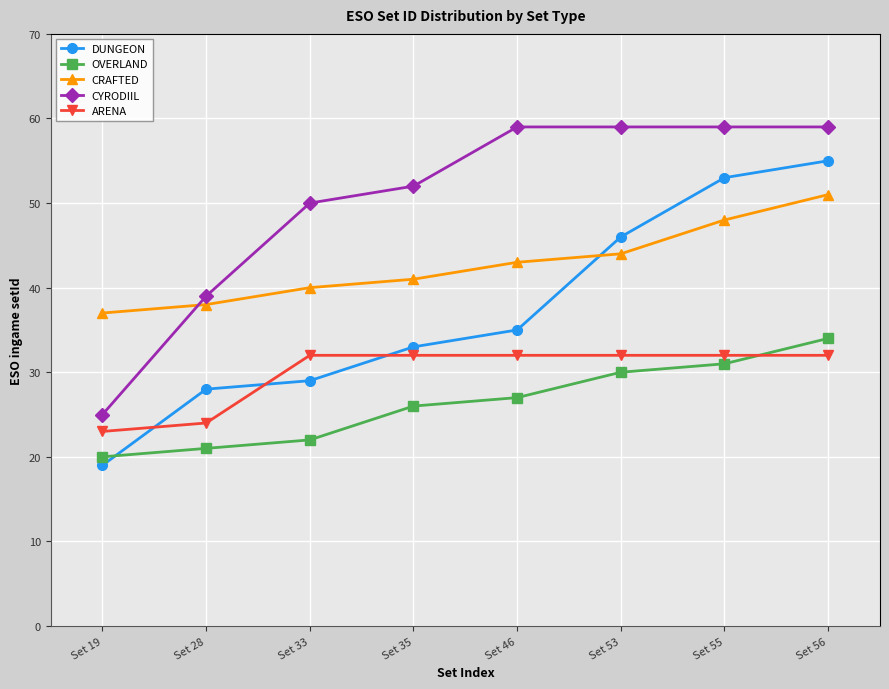

Does the chart display data point markers on the line(s)?

Yes